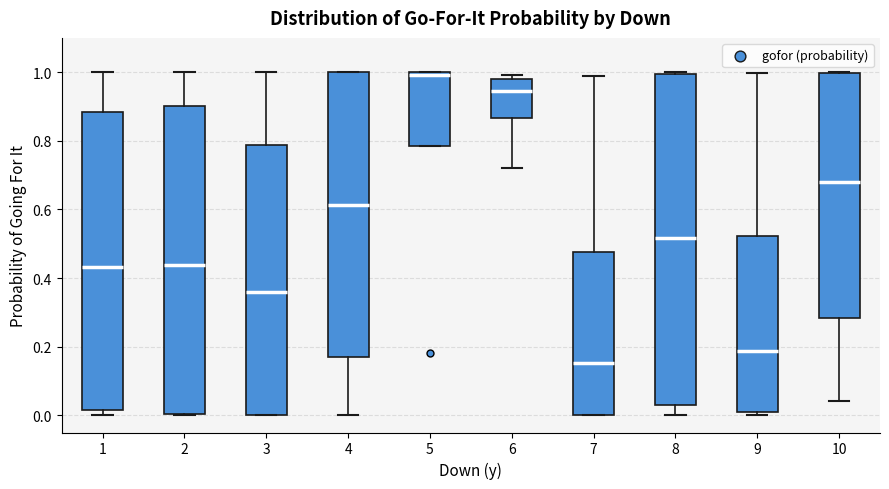

Which box's median line is the lowest?

7